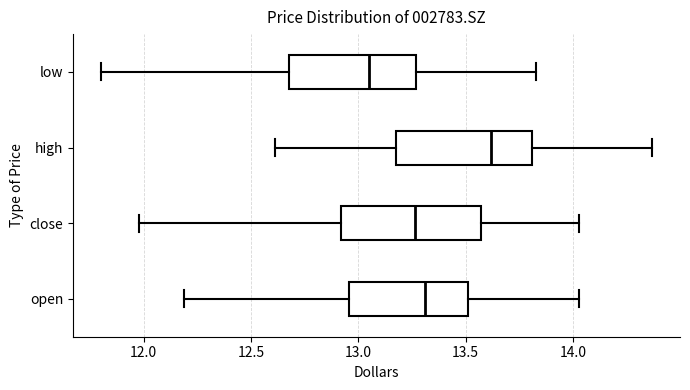

Reading bottom to top, read every box against the x-axis: the position of its median line, the range the box covers, and the ends of its whiskers. The values are not printed on the chart, so give them approximately, as read against the axis.

open: median 13.30, box 12.95 to 13.50, whiskers 12.20 to 14.05
close: median 13.25, box 12.90 to 13.55, whiskers 12.00 to 14.05
high: median 13.60, box 13.20 to 13.80, whiskers 12.60 to 14.35
low: median 13.05, box 12.70 to 13.25, whiskers 11.80 to 13.85